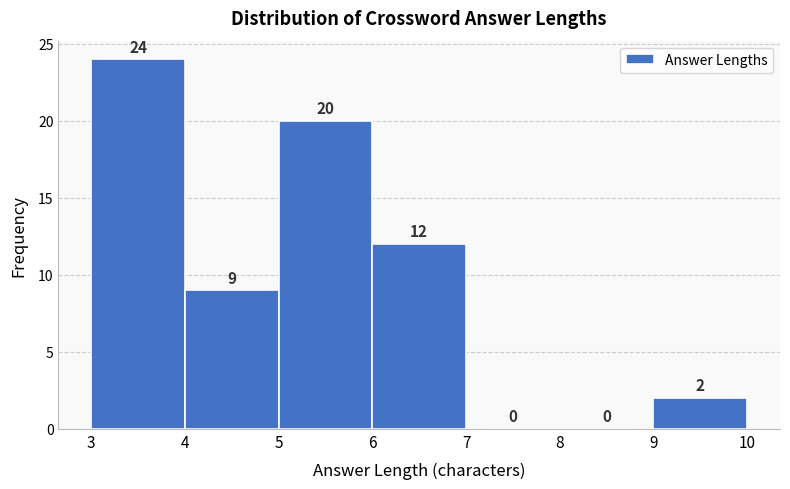

What is the height of the bar covering 4 to 5 on the x-axis?

9